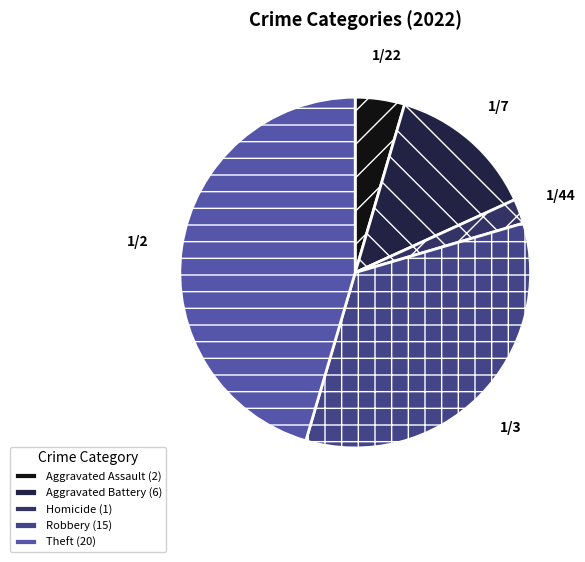

Which slice is the smallest?

Homicide (1)